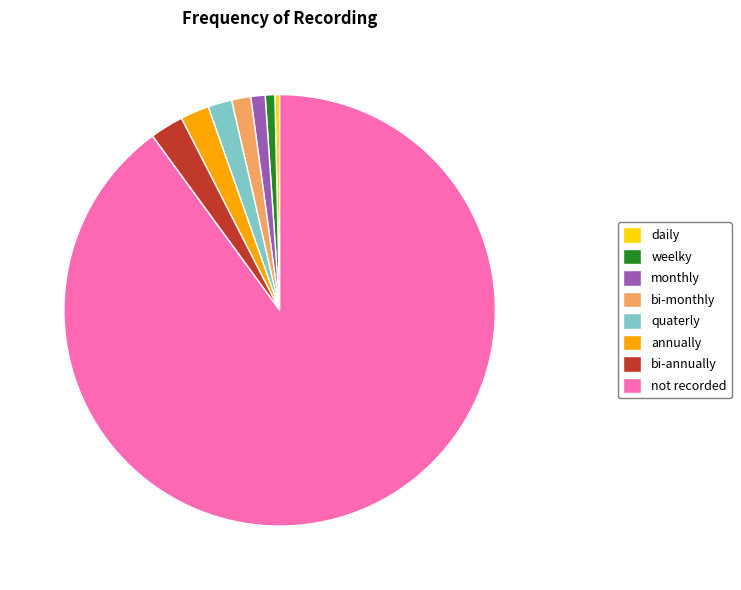

Which slice is the largest?

not recorded